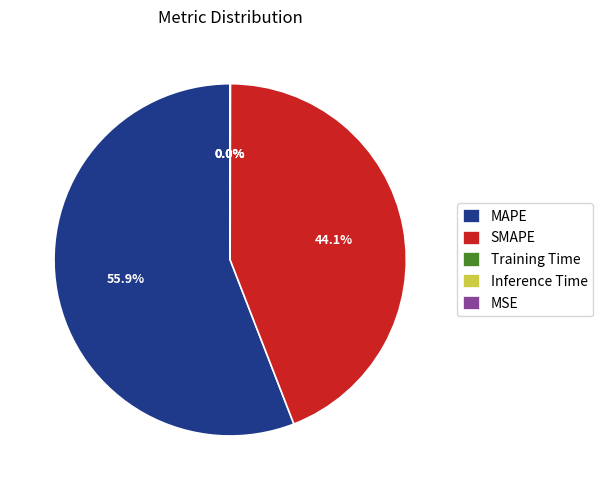

Does any single category account for the majority?

Yes